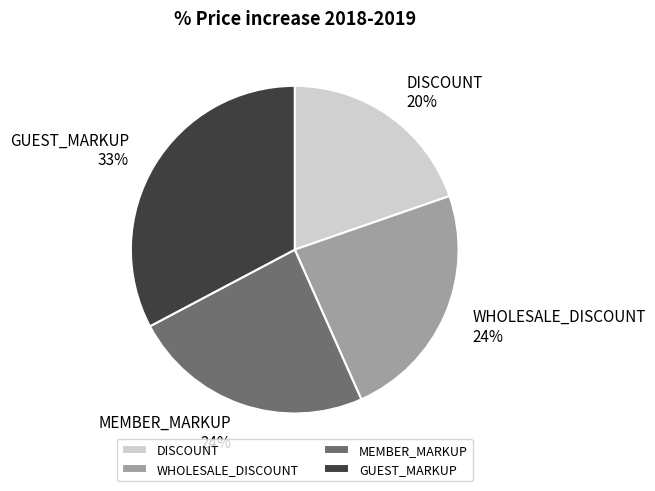

Is the sum of DISCOUNT and GUEST_MARKUP greater than half?

Yes